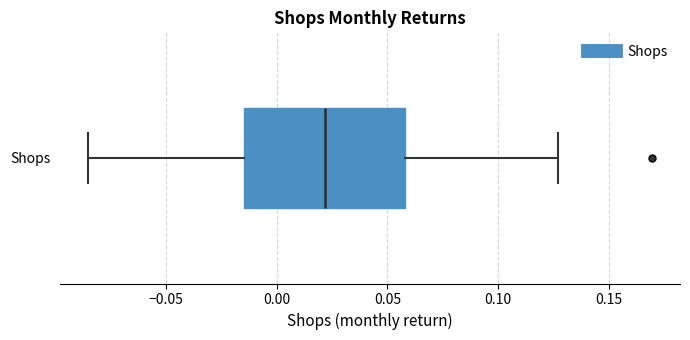

Transcribe this box plot: give where the median line is, the range the box spans, and where the two whiskers end, as read against the x-axis. The values are not printed on the chart, so give them approximately, as read against the axis.

median 0.020, box -0.015 to 0.060, whiskers -0.085 to 0.125